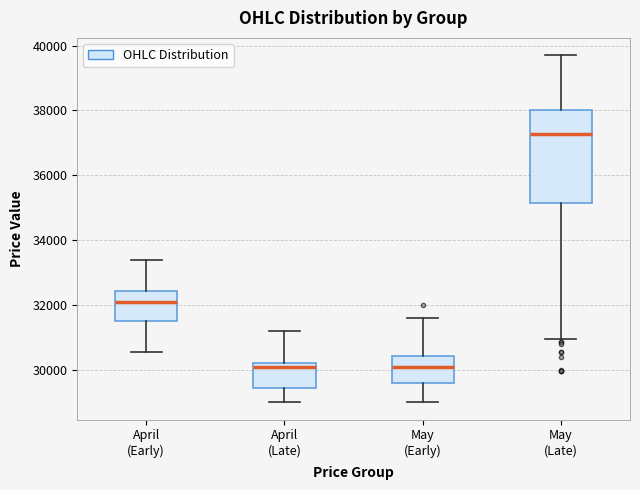

Reading left to right, transcribe this box plot: for each box, give where its median line is, the range the box spans, and where its two whiskers end, as read against the y-axis. The values are not printed on the chart, so give them approximately, as read against the axis.

April (Early): median 32200, box 31600 to 32400, whiskers 30600 to 33400
April (Late): median 30200 (just below the box's upper edge), box 29400 to 30200, whiskers 29000 to 31200
May (Early): median 30000, box 29600 to 30400, whiskers 29000 to 31600
May (Late): median 37200, box 35200 to 38000, whiskers 31000 to 39800